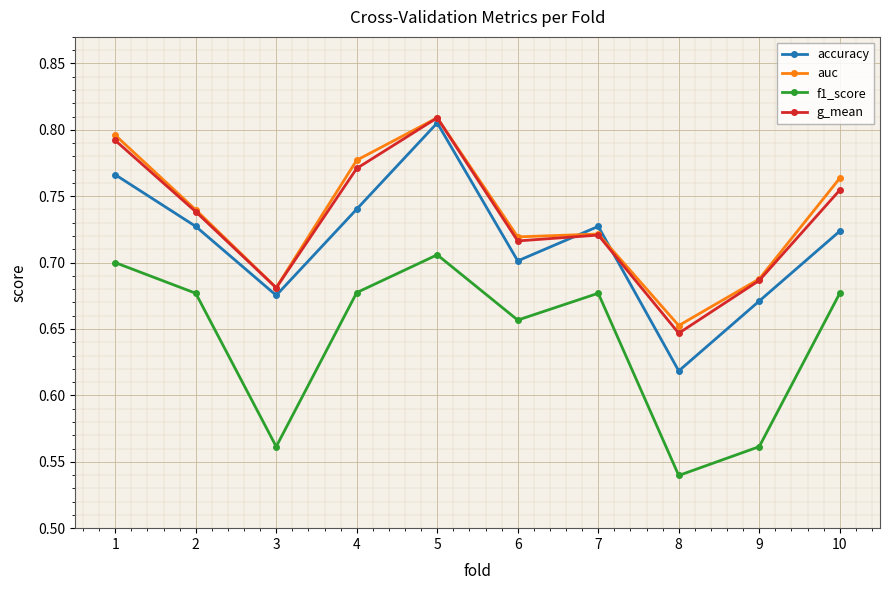

Which series has the largest total across all categories?

auc